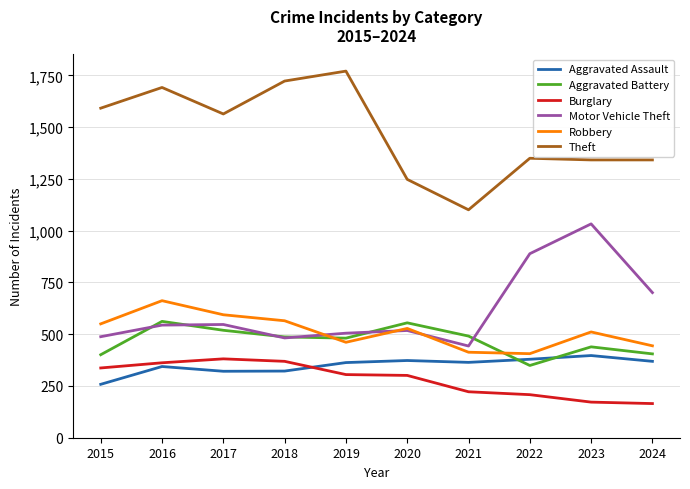

What is the total value across all series at 2022?

3581